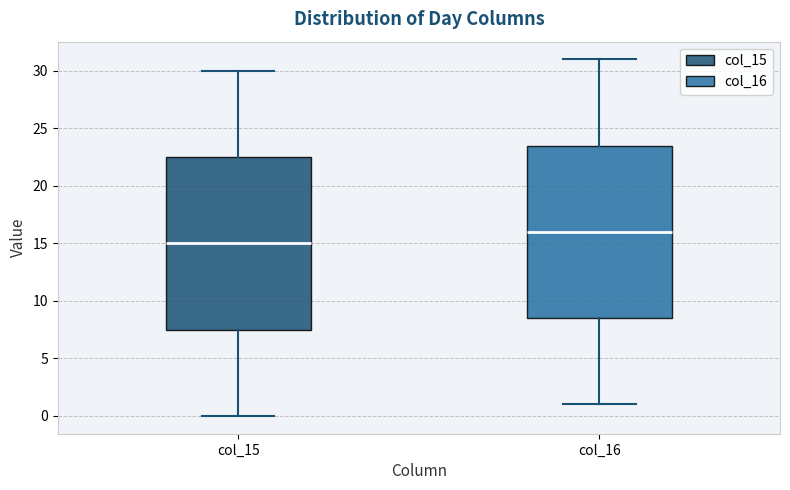

Reading left to right, read every box against the y-axis: the position of its median line, the range the box covers, and the ends of its whiskers. The values are not printed on the chart, so give them approximately, as read against the axis.

col_15: median 15.0, box 7.5 to 22.5, whiskers 0.0 to 30.0
col_16: median 16.0, box 8.5 to 23.5, whiskers 1.0 to 31.0